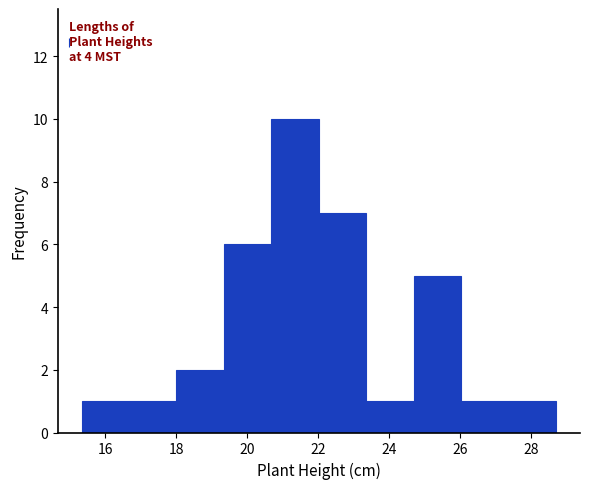

Reading left to right, list every bar in this chart as the range it spans on the x-axis followed by its height. Neither the bar edges nor the heights are printed on the chart, so give them approximately, as read against the axes.

15.4 to 16.6: 1
16.6 to 18.0: 1
18.0 to 19.4: 2
19.4 to 20.6: 6
20.6 to 22.0: 10
22.0 to 23.4: 7
23.4 to 24.6: 1
24.6 to 26.0: 5
26.0 to 27.4: 1
27.4 to 28.8: 1